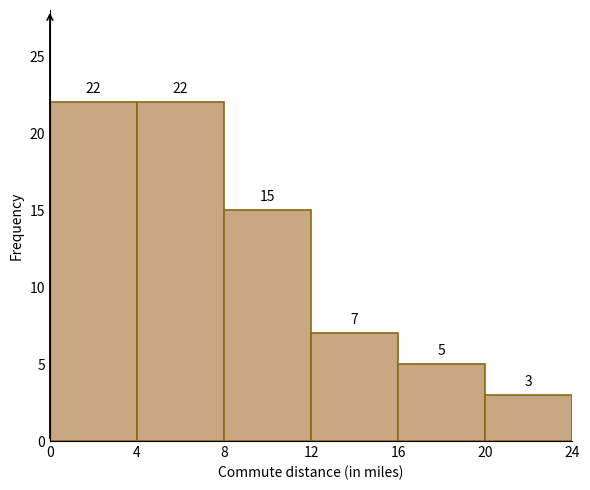

Reading left to right, transcribe this chart: for each bar, give the range it covers on the x-axis and its height.

0 to 4: 22
4 to 8: 22
8 to 12: 15
12 to 16: 7
16 to 20: 5
20 to 24: 3